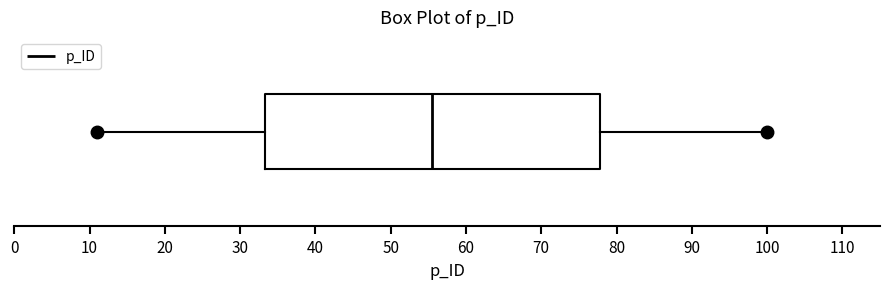

Transcribe this box plot: give where the median line is, the range the box spans, and where the two whiskers end, as read against the x-axis. The values are not printed on the chart, so give them approximately, as read against the axis.

median 56, box 33 to 78, whiskers 11 to 100